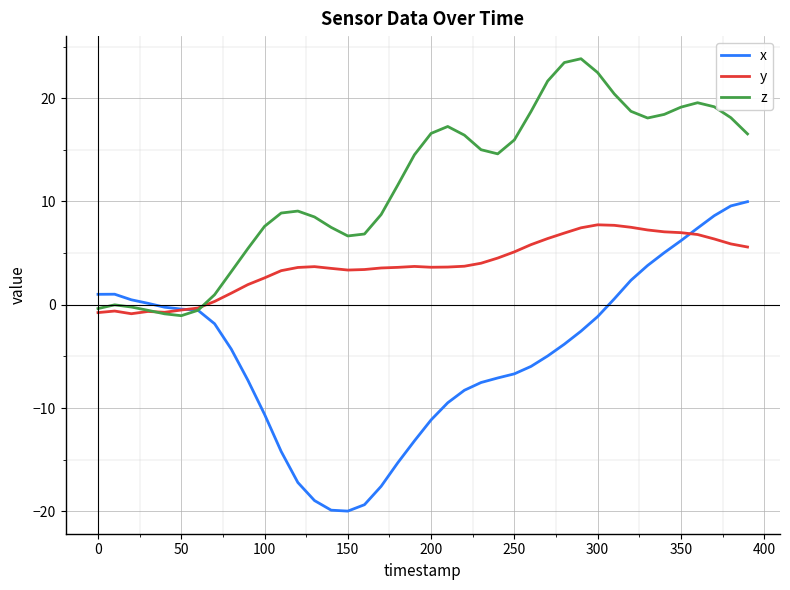

Which series has the largest total across all categories?

z